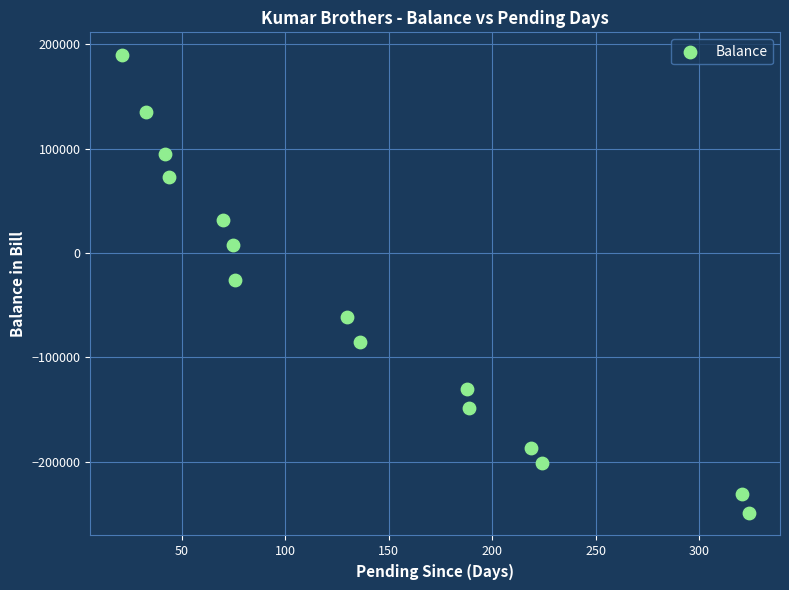

What is the range of X values (max minus min)?

303